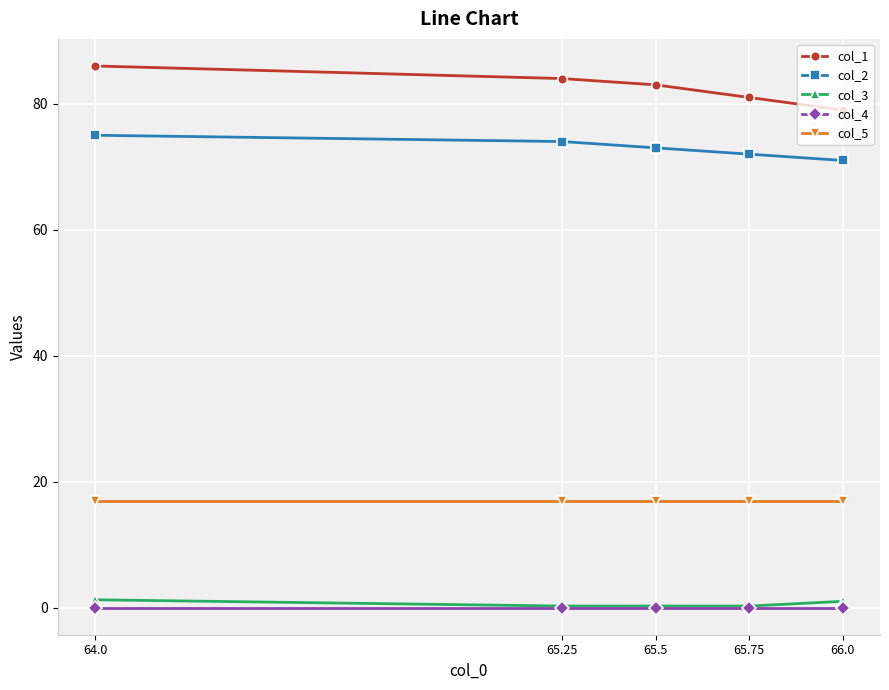

True or false: col_5 and col_1 cross at least once.

False